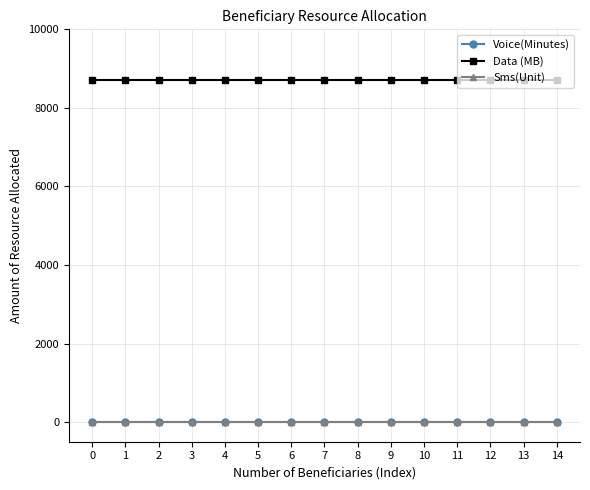

What is the approximate value of Data (MB) at 10?

8704